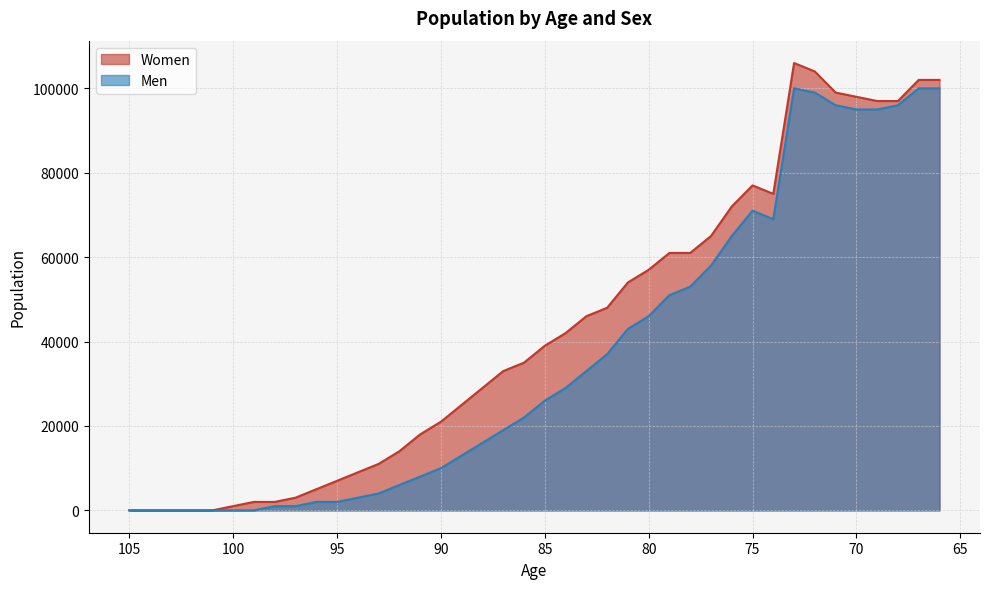

Which series has the largest total across all categories?

Women